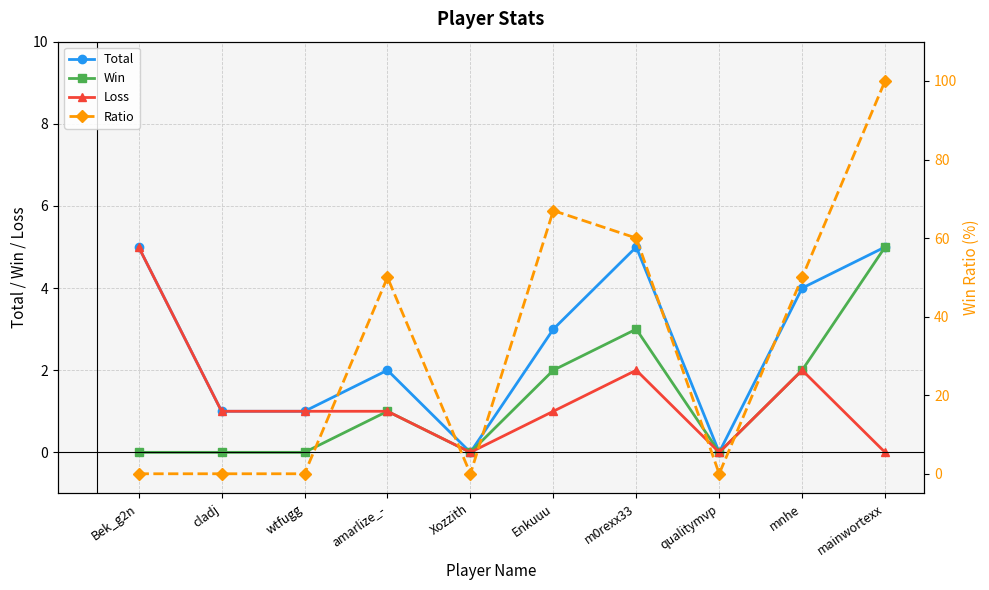

How many interior local peaks does the Ratio series have?

2